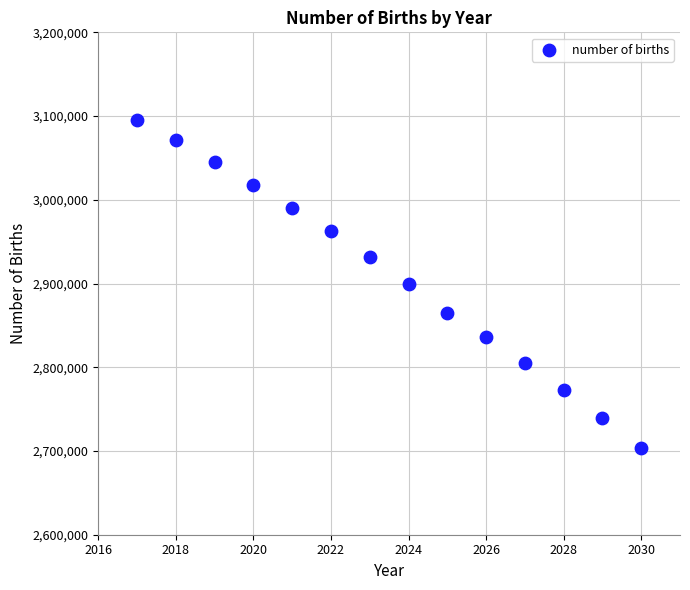

What is the range of Y values (max minus min)?

391800